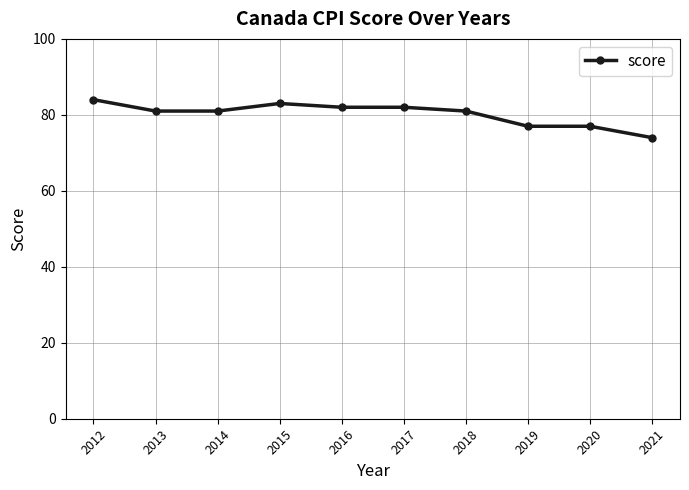

What is the change in value from 2013 to 2017?

+1